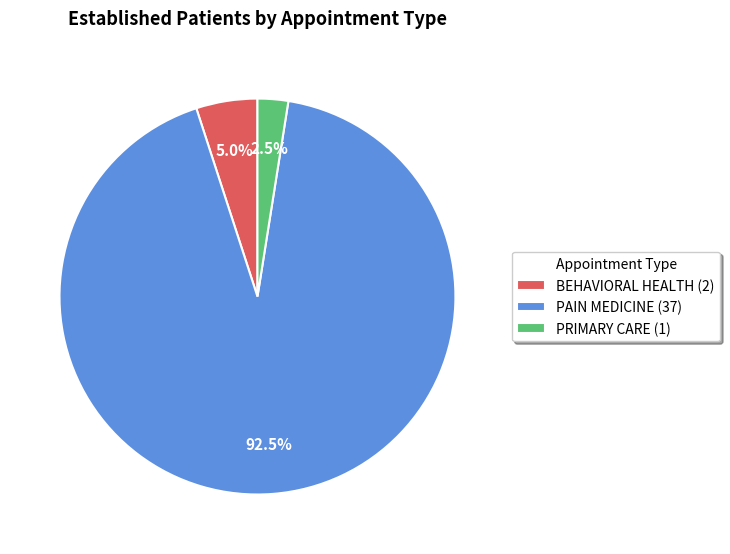

Which category has the smallest portion of the pie?

PRIMARY CARE